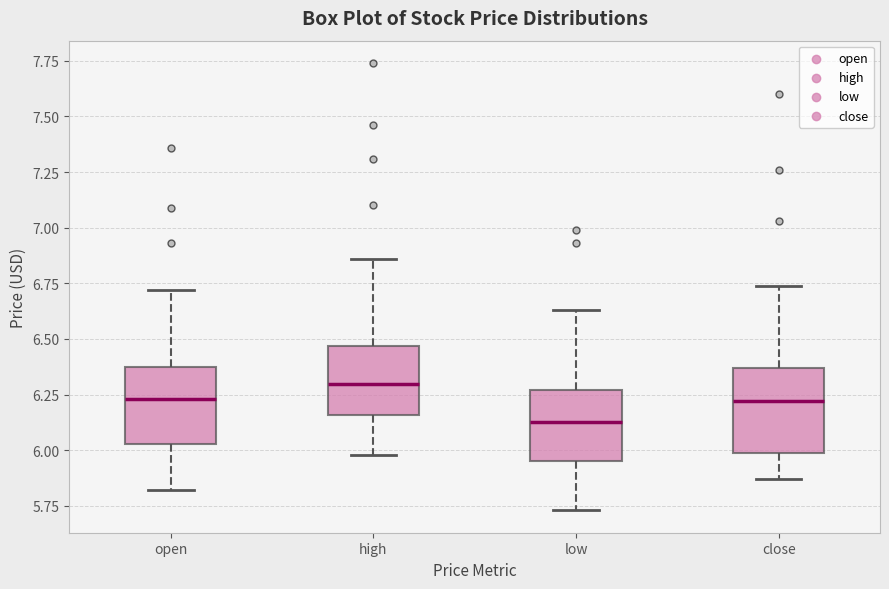

Reading left to right, transcribe this box plot: for each box, give where its median line is, the range the box spans, and where its two whiskers end, as read against the y-axis. The values are not printed on the chart, so give them approximately, as read against the axis.

open: median 6.25, box 6.05 to 6.40, whiskers 5.80 to 6.70
high: median 6.30, box 6.15 to 6.45, whiskers 6.00 to 6.85
low: median 6.15, box 5.95 to 6.25, whiskers 5.75 to 6.65
close: median 6.20, box 6.00 to 6.35, whiskers 5.85 to 6.75